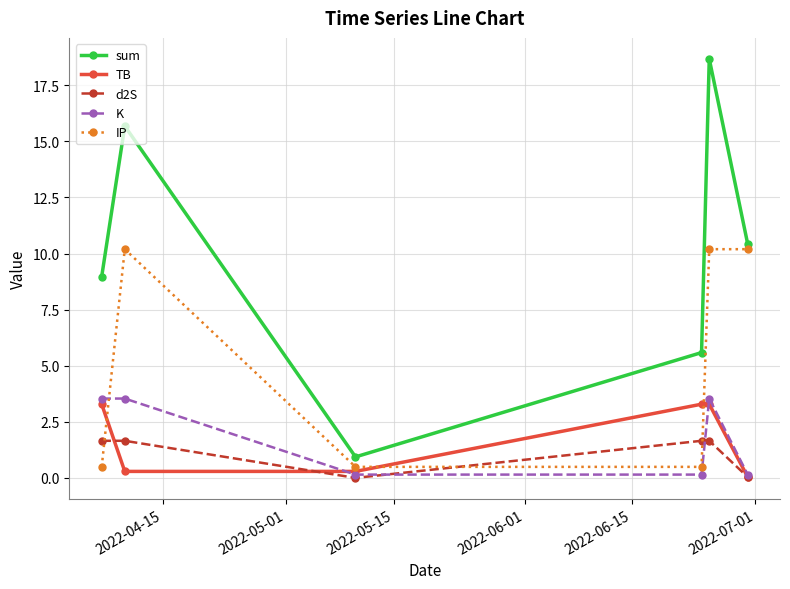

True or false: TB has more than 2 points higher than both neighbors.

False